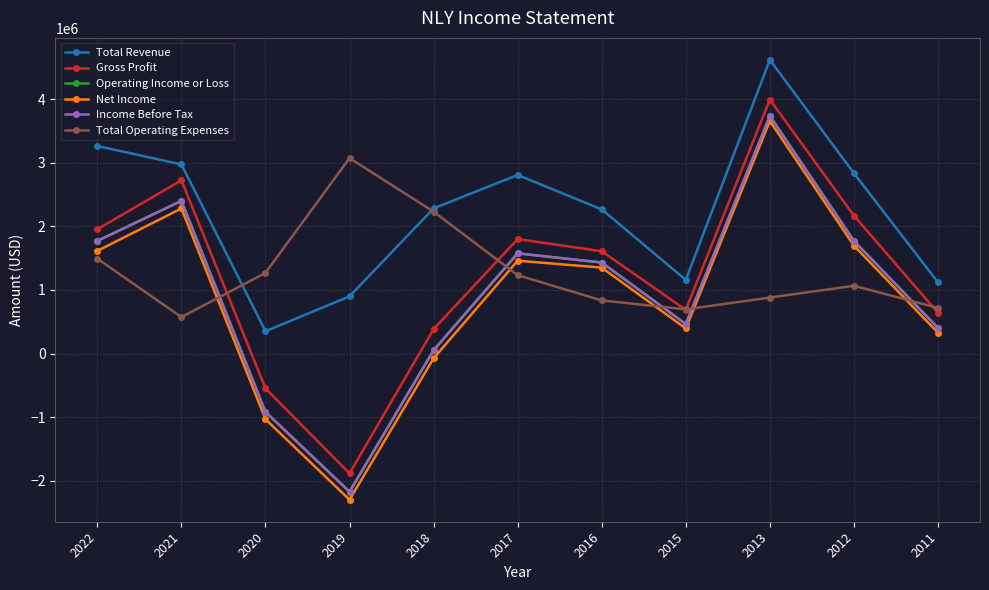

How many lines are shown in the chart?

6